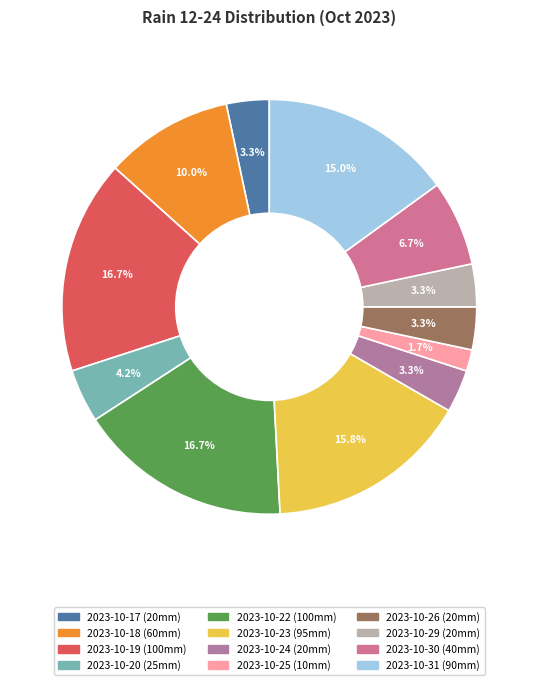

How many slices are in this pie chart?

12